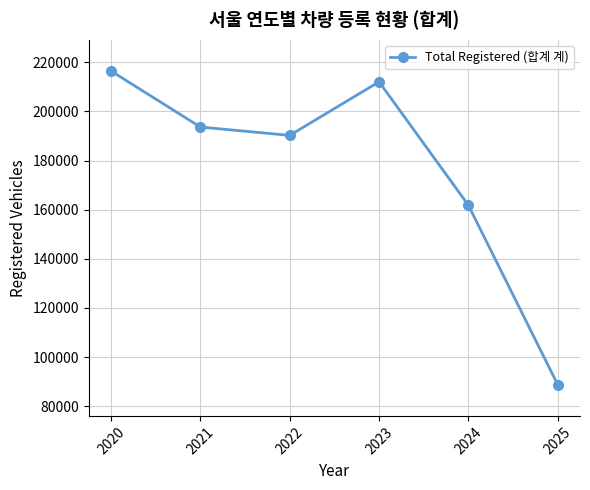

Reading left to right, transcribe all the data shown in this chart.

216414	193618	190235	212048	161816	88788